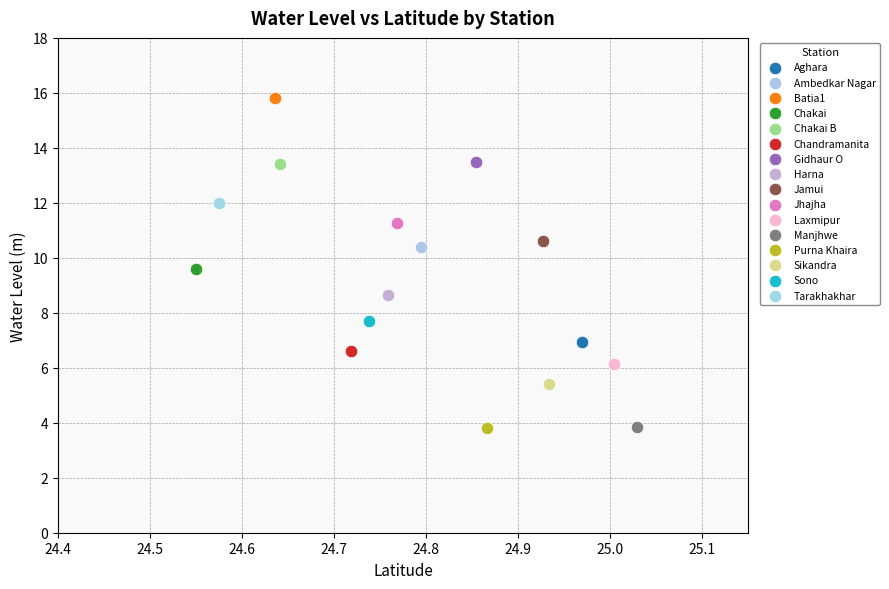

What are all the series names shown in the legend?

Aghara, Ambedkar Nagar, Batia1, Chakai, Chakai B, Chandramanita, Gidhaur O, Harna, Jamui, Jhajha, Laxmipur, Manjhwe, Purna Khaira, Sikandra, Sono, Tarakhakhar